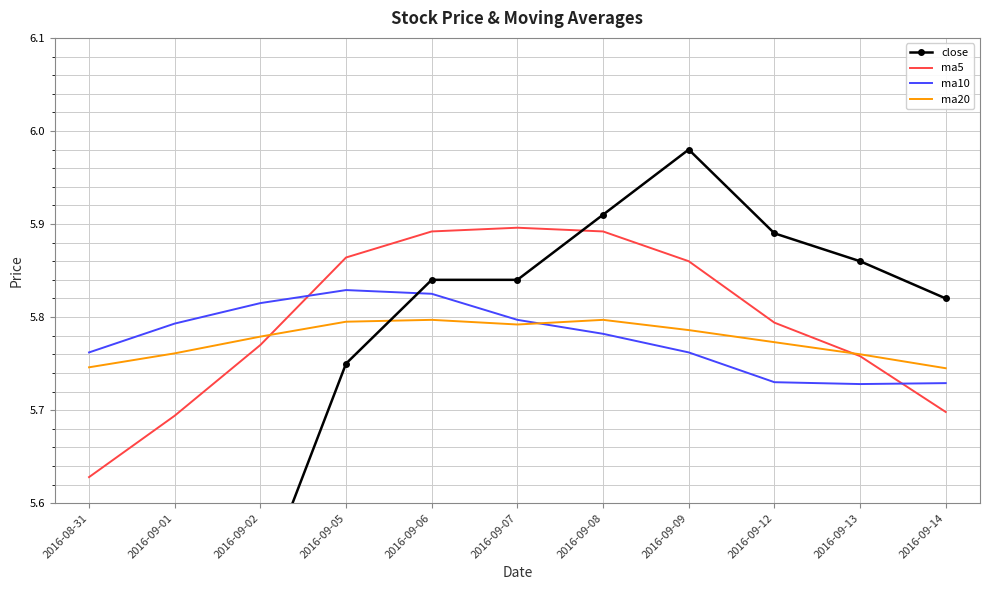

Reading left to right, list all the values displayed in this chart.

close: 5.5	5.5	5.5	5.8	5.8	5.8	5.9	6.0	5.9	5.9	5.8
ma5: 5.6	5.7	5.8	5.9	5.9	5.9	5.9	5.9	5.8	5.8	5.7
ma10: 5.8	5.8	5.8	5.8	5.8	5.8	5.8	5.8	5.7	5.7	5.7
ma20: 5.7	5.8	5.8	5.8	5.8	5.8	5.8	5.8	5.8	5.8	5.7